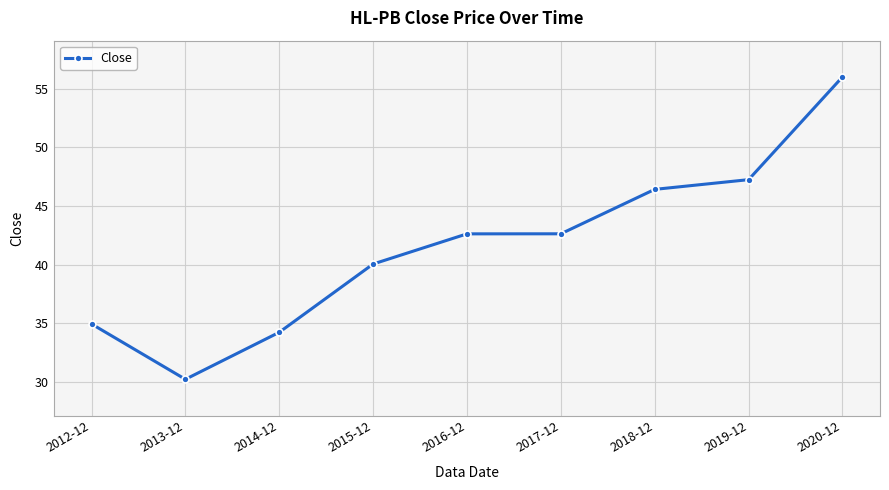

Which has a higher value, 2015-12 or 2013-12?

2015-12